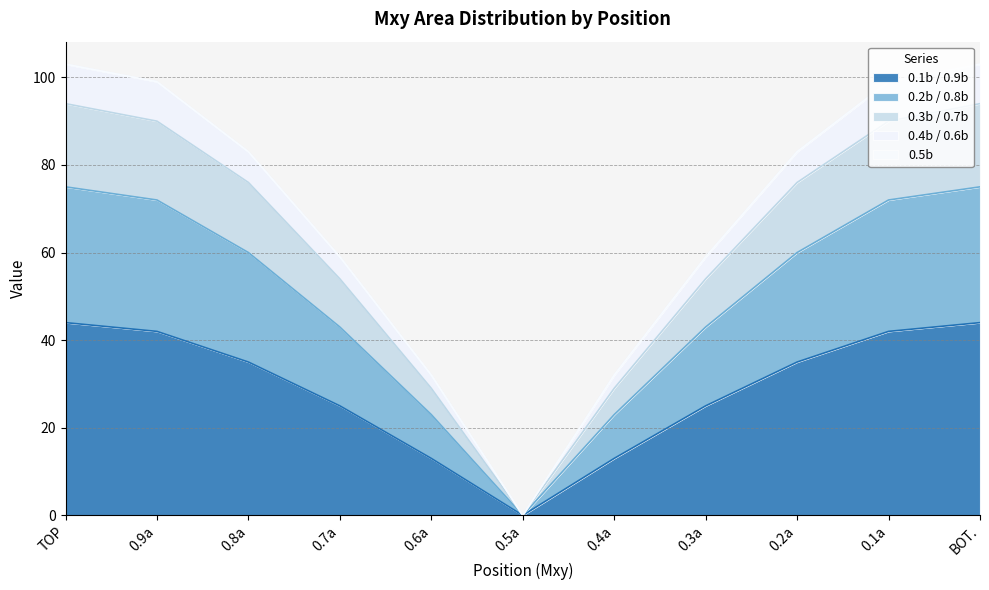

Which category has the lowest value in the 0.1b / 0.9b series?

0.5a